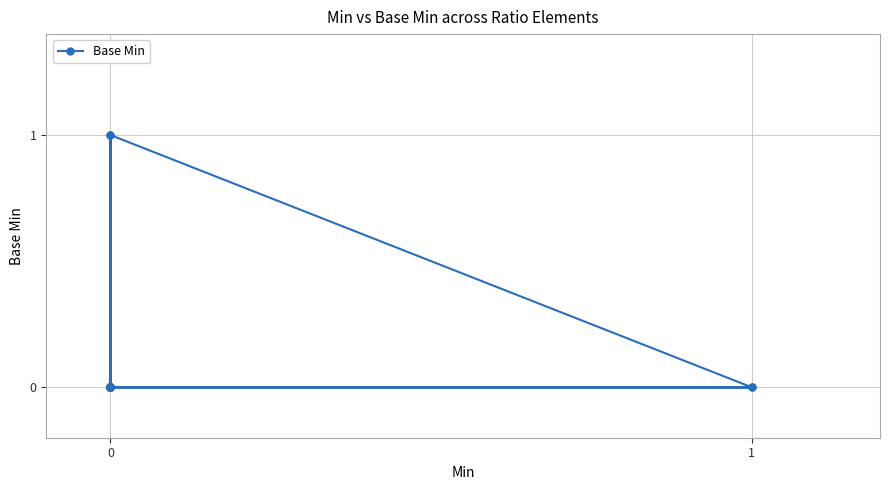

Is it true that the value at 0 is 1?

True